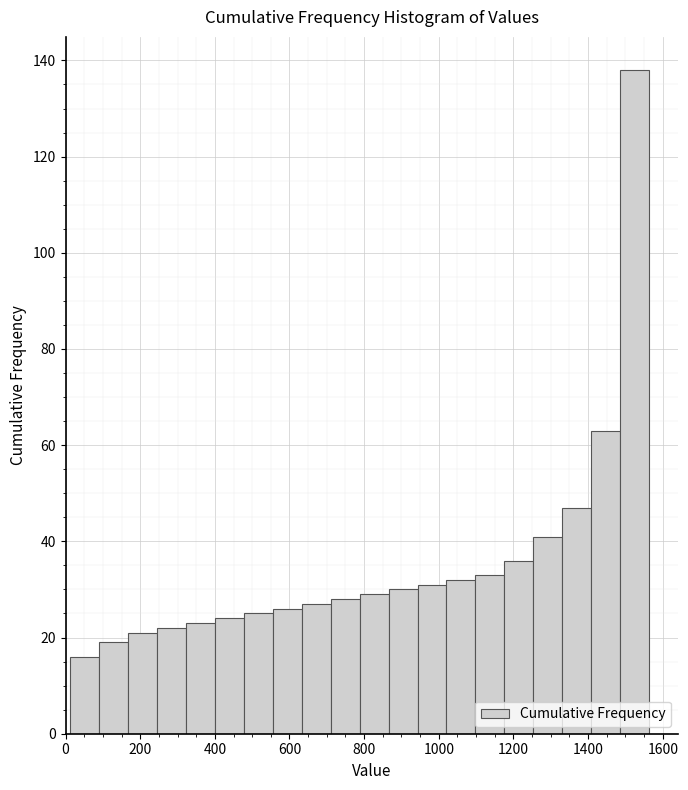

Read against the x-axis, roughly where is the centre of the tallest bar?

1520